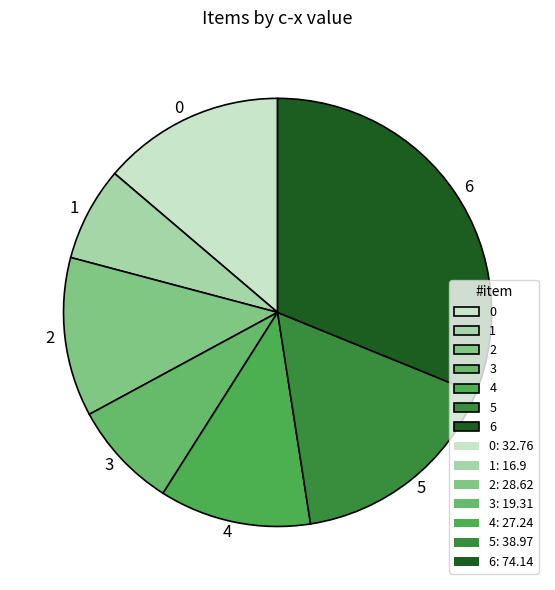

Is the sum of 5 and 3 greater than half?

No